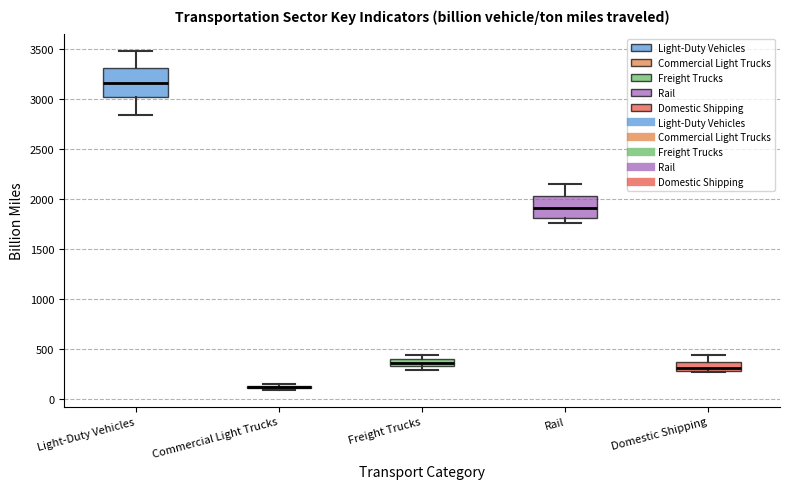

Comparing the boxes themselves (not the whiskers), which one is the tallest?

Light-Duty Vehicles